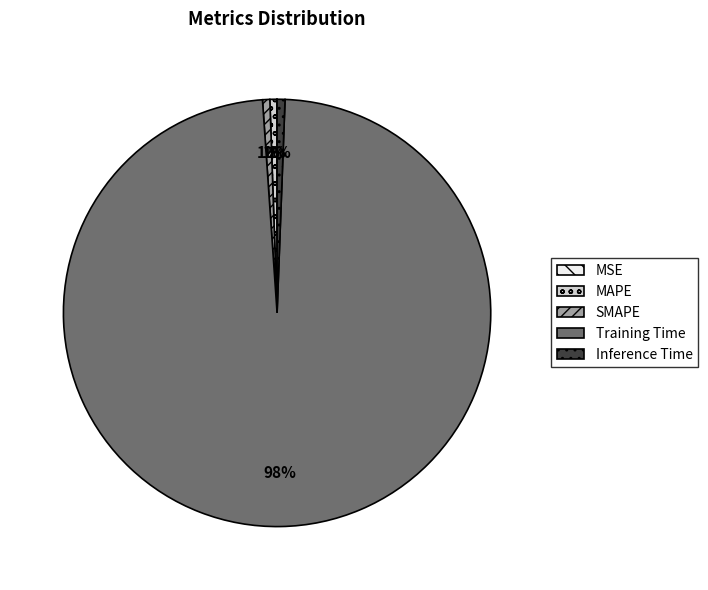

Does Inference Time account for over 50% of the chart?

No